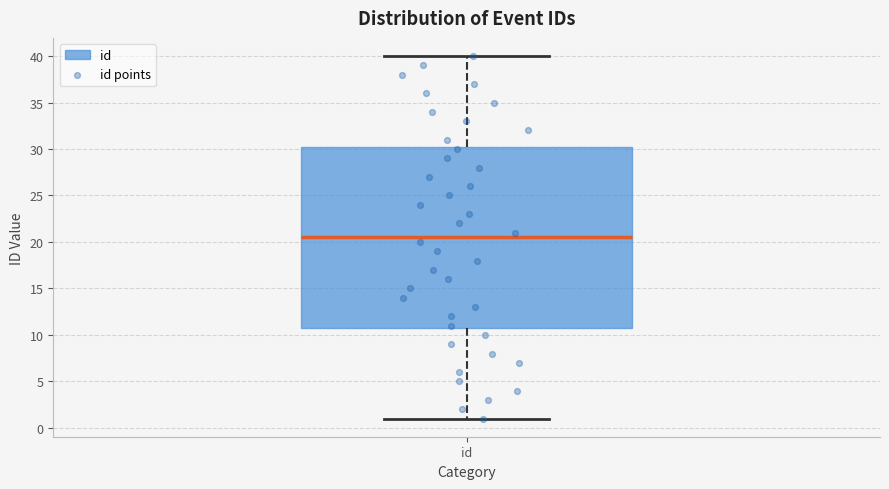

Transcribe this box plot: give where the median line is, the range the box spans, and where the two whiskers end, as read against the y-axis. The values are not printed on the chart, so give them approximately, as read against the axis.

median 20.5, box 11.0 to 30.5, whiskers 1.0 to 40.0